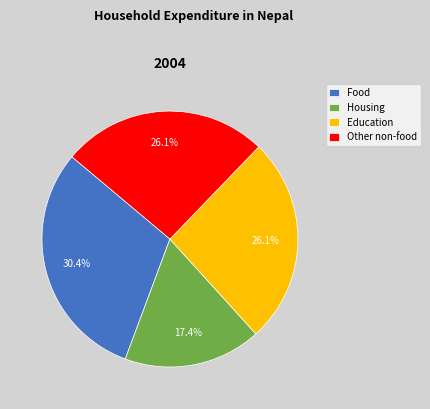

Is the sum of Housing and Other non-food greater than half?

No